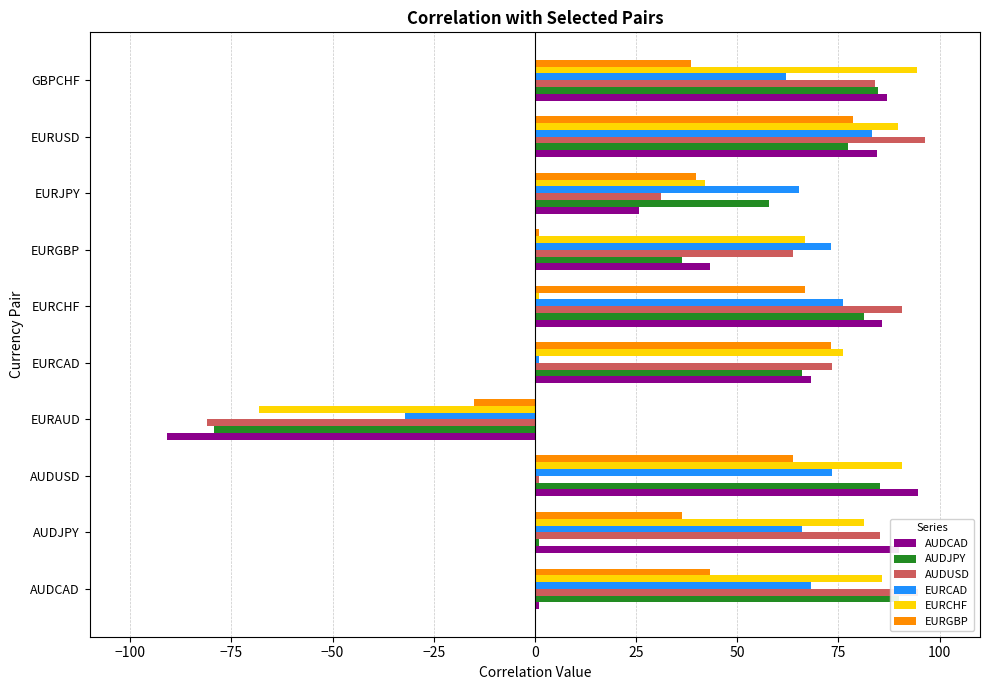

Reading left to right, extract all data points from this chart.

AUDCAD: 1.0	90.0	94.6	-91.0	68.3	85.8	43.3	25.7	84.6	87.1
AUDJPY: 90.0	1.0	85.2	-79.2	65.9	81.4	36.3	57.9	77.3	84.9
AUDUSD: 94.6	85.2	1.0	-81.1	73.5	90.6	63.9	31.2	96.4	84.0
EURCAD: 68.3	65.9	73.5	-32.0	1.0	76.1	73.1	65.3	83.3	62.1
EURCHF: 85.8	81.4	90.6	-68.3	76.1	1.0	66.6	42.1	89.7	94.5
EURGBP: 43.3	36.3	63.9	-15.0	73.1	66.6	1.0	39.7	78.5	38.7